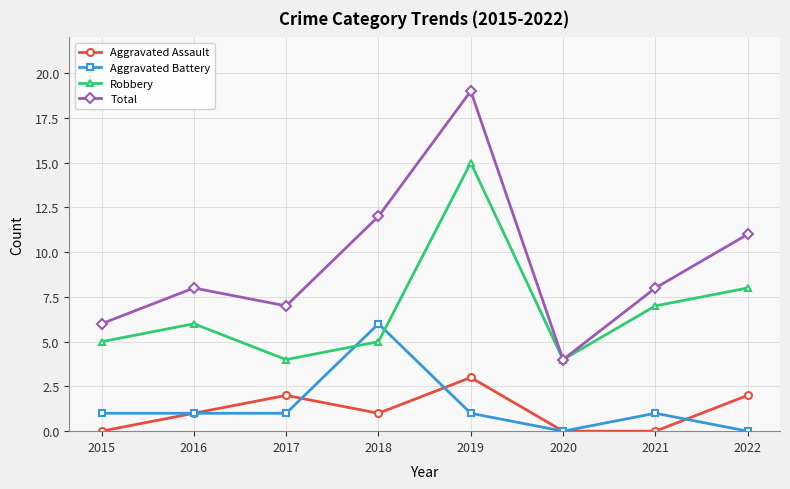

Count the number of data series in this chart.

4